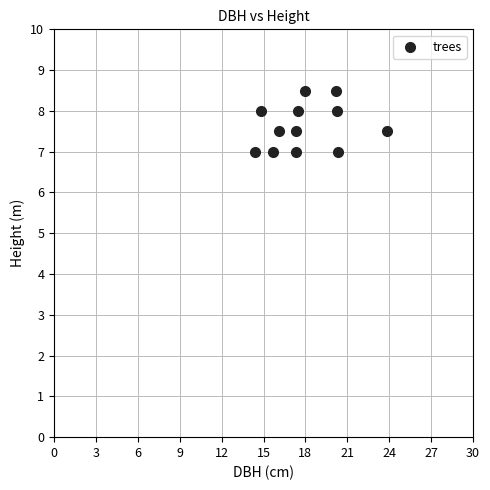

What is the range of Y values (max minus min)?

1.5